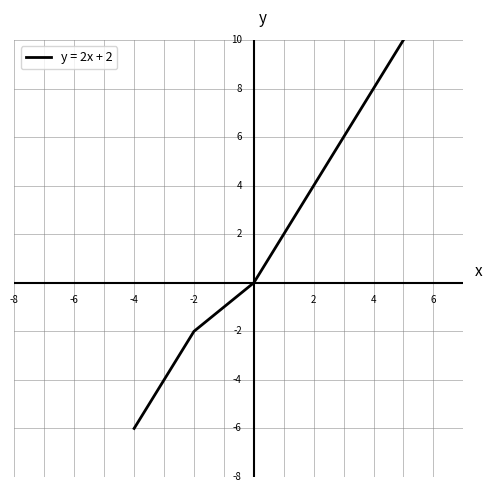

How many values are below 2?

4